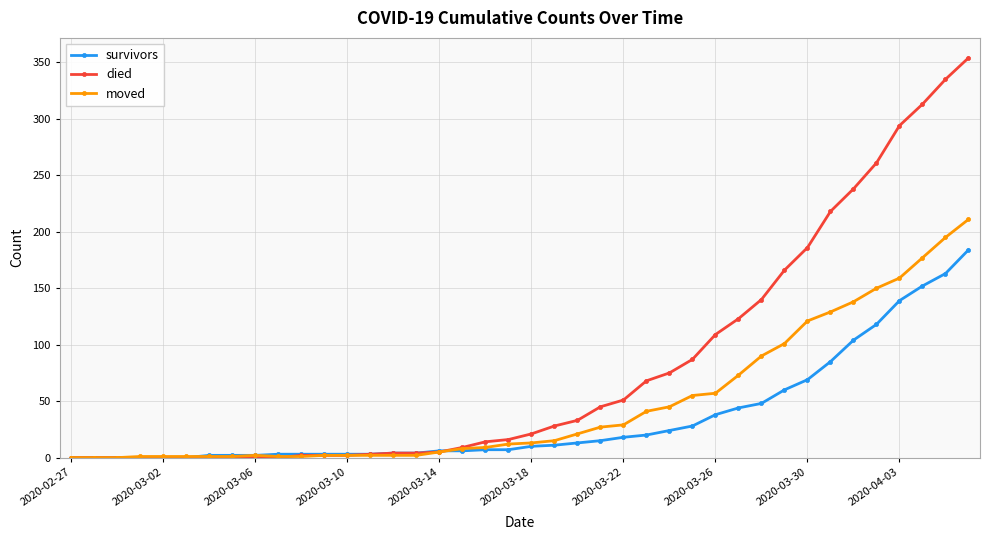

How many lines are shown in the chart?

3